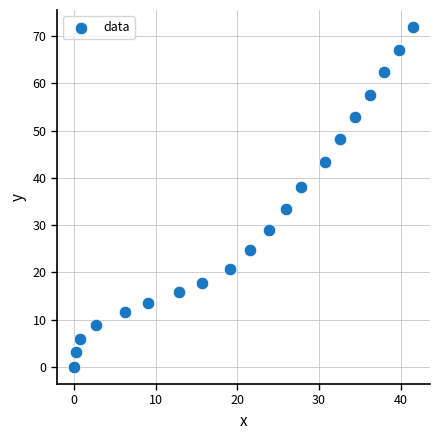

What Y value in the scatter plot is closest to 35?

33.4